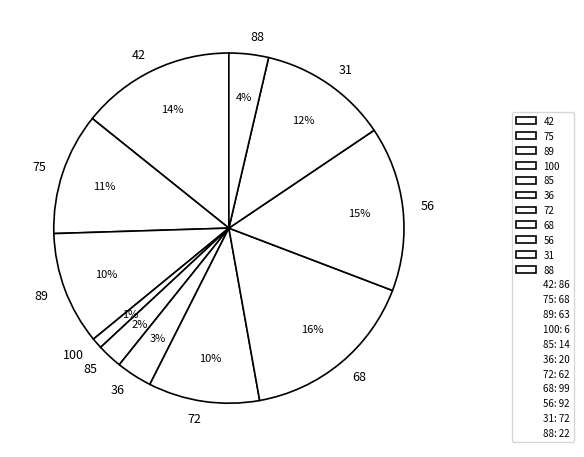

Approximately how many times larger is the value at 85 compared to 68?

0.1